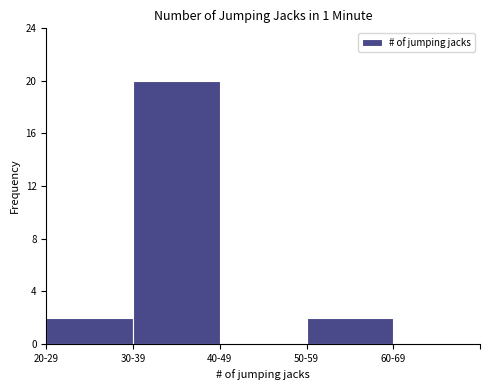

What is the sum of all values?

24